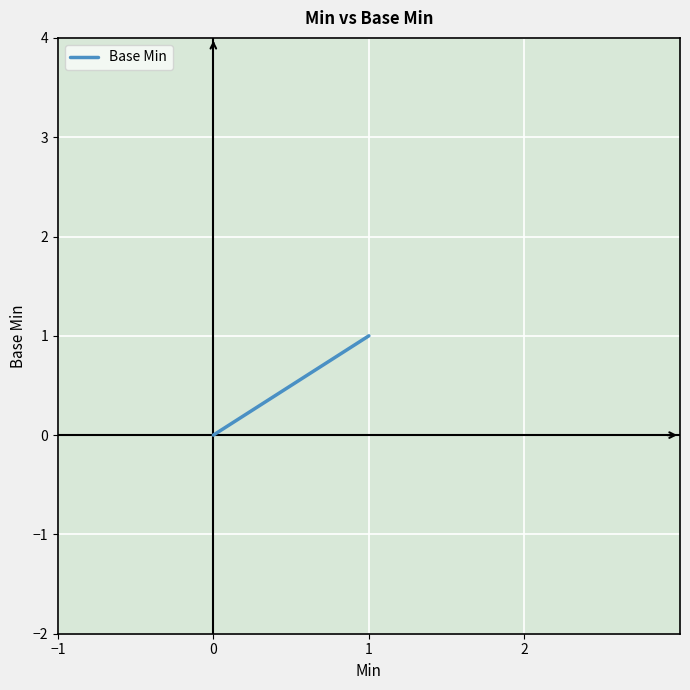

Count the number of categories in the chart.

5